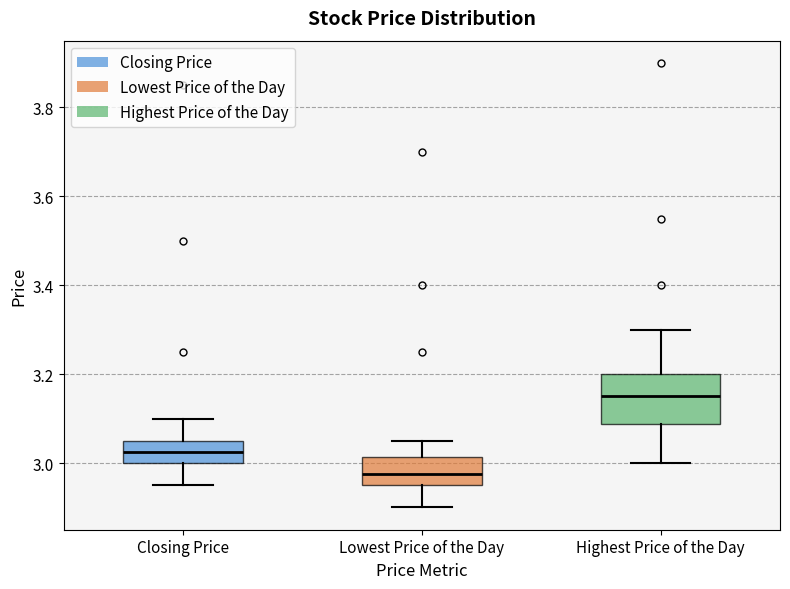

Which box is the tallest, from its lower edge to its upper edge?

Highest Price of the Day